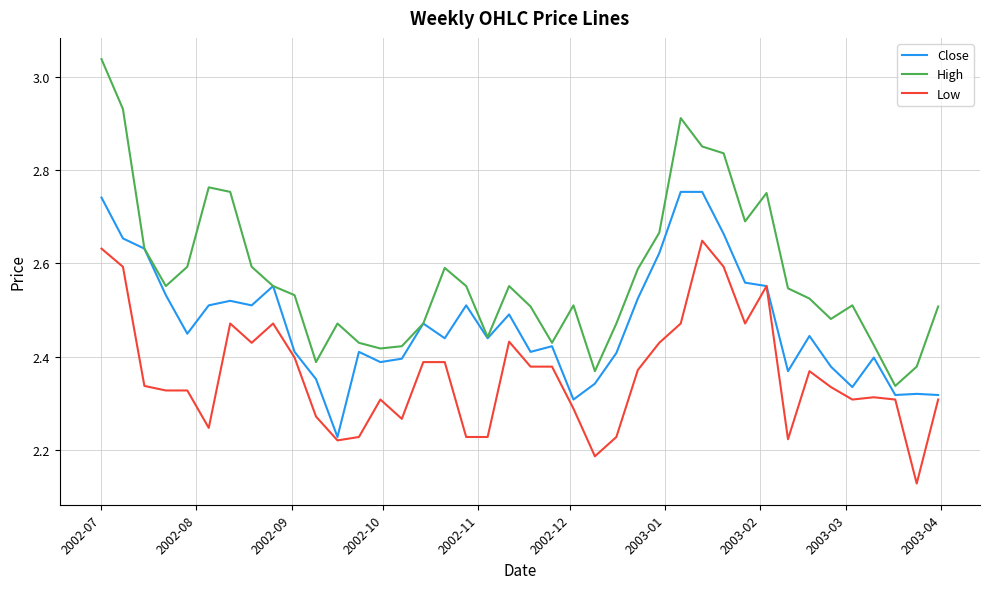

True or false: High and Low intersect in this chart.

False